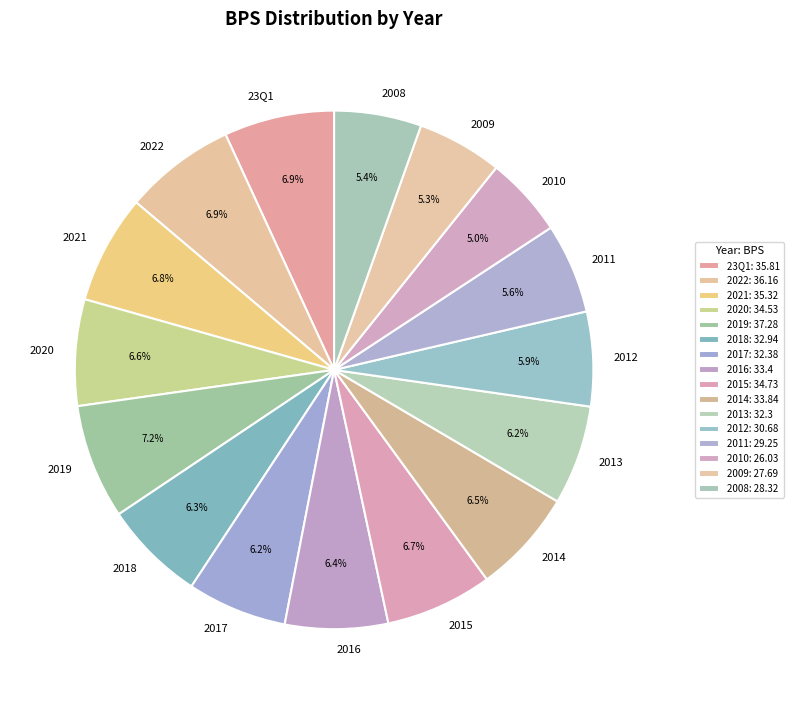

How many segments does this pie chart have?

16